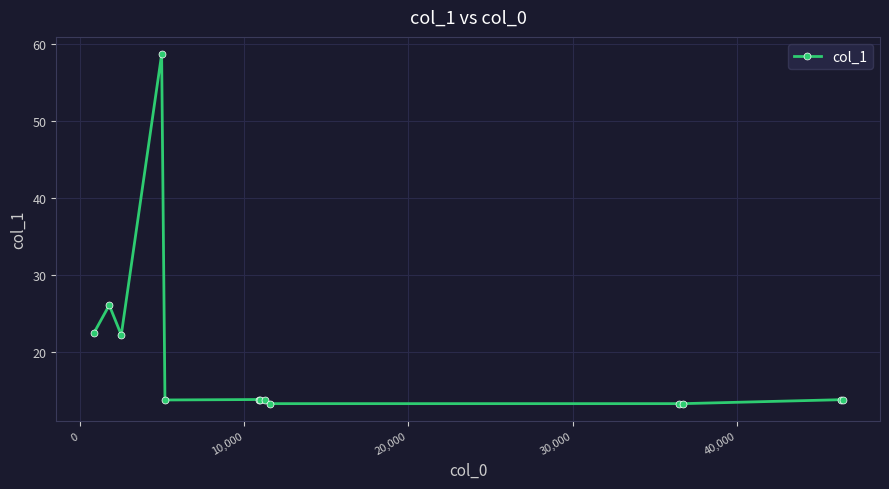

What is the sum of all values?

252.2